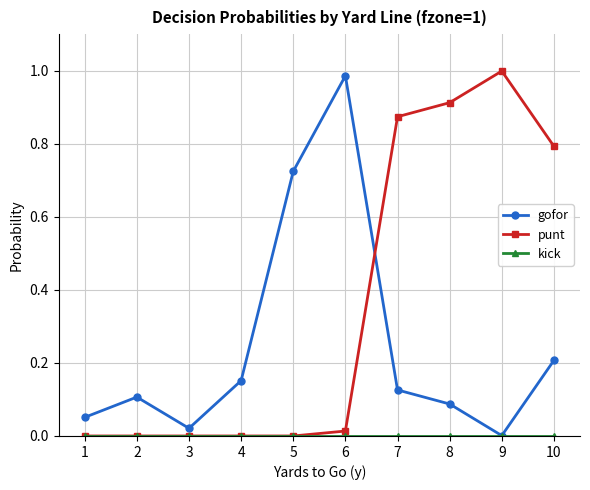

Which series has the largest total across all categories?

punt